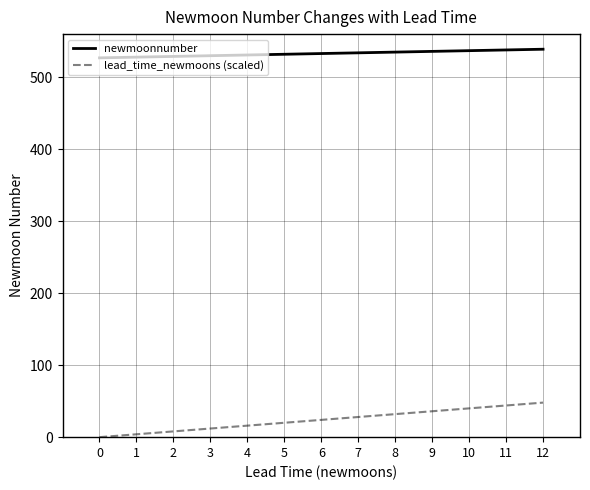

What is the difference between the maximum and minimum values in the lead_time_newmoons (scaled) series?

48